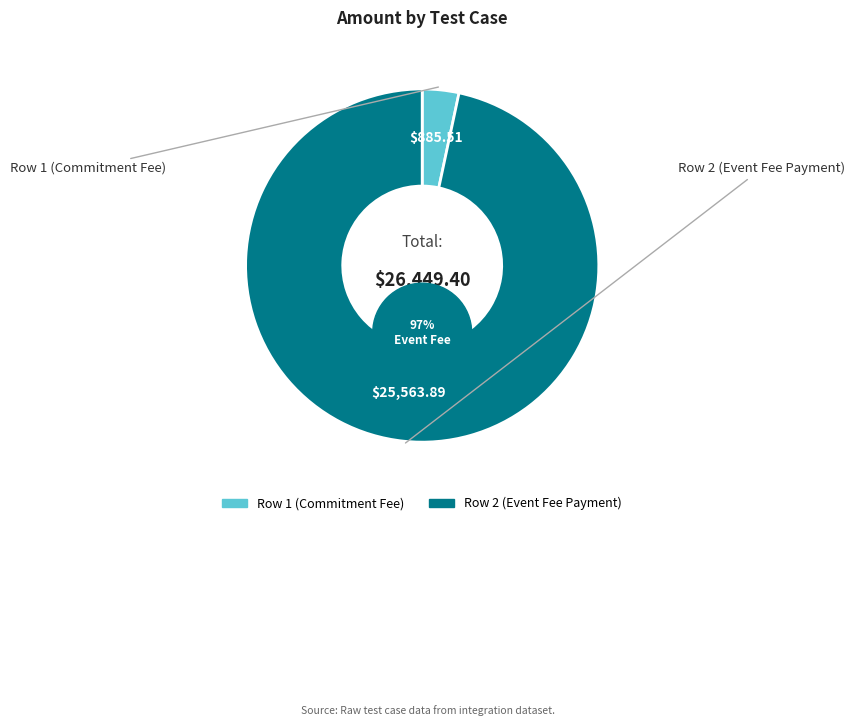

Is Row 2 (Event Fee Payment) the majority of the pie?

Yes